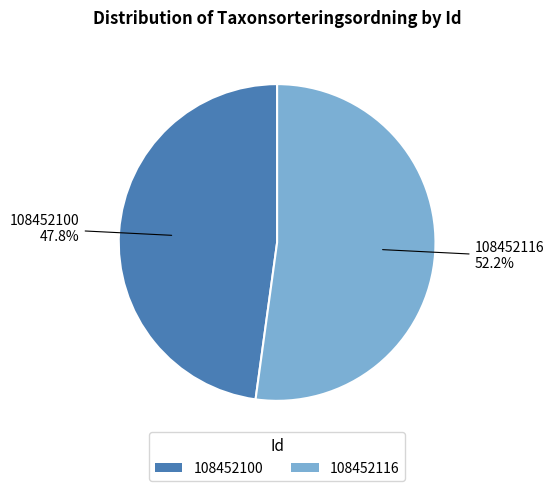

To the nearest percent, what is the difference between the 108452116 and 108452100 slice percentages?

4%